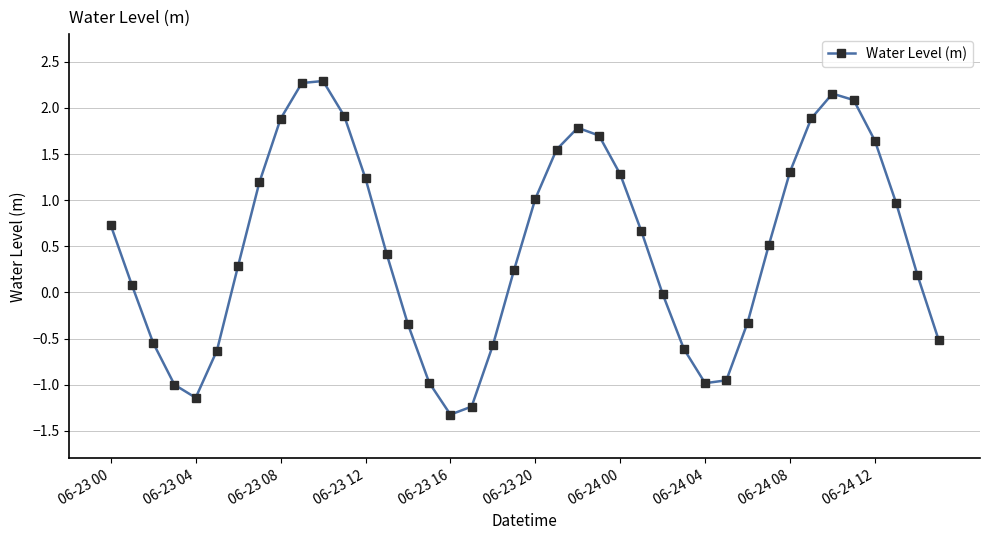

What is the value of the 5th point from the left?

-1.1